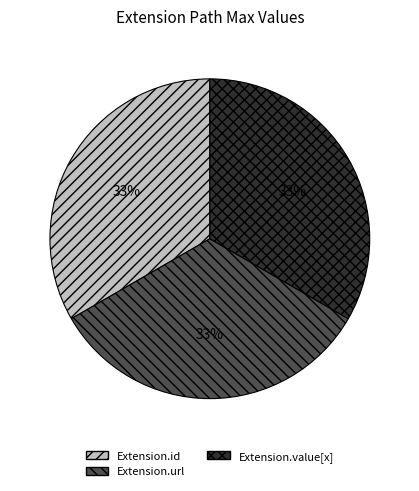

To the nearest percent, what is the average slice percentage?

33%